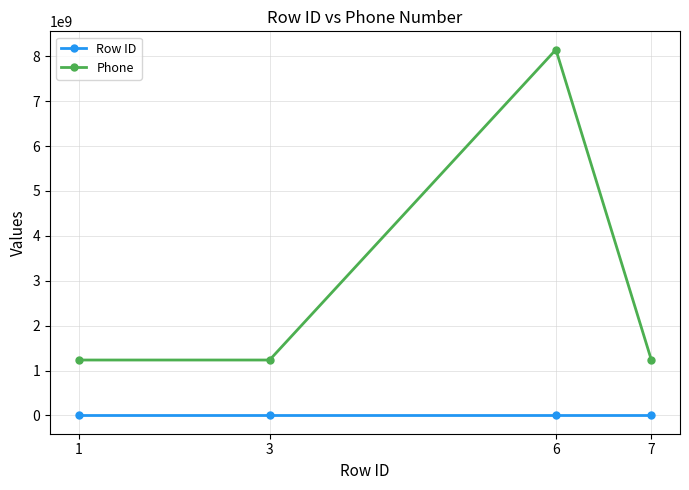

What is the value of the Phone point at the 2nd from the left?

1234567890